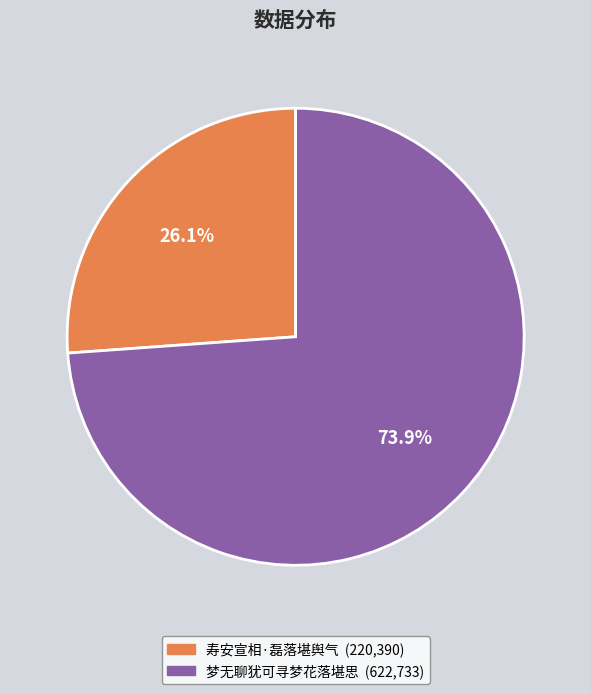

Rank the categories by value from highest to lowest.

梦无聊犹可寻梦花落堪思, 寿安宣相·磊落堪舆气